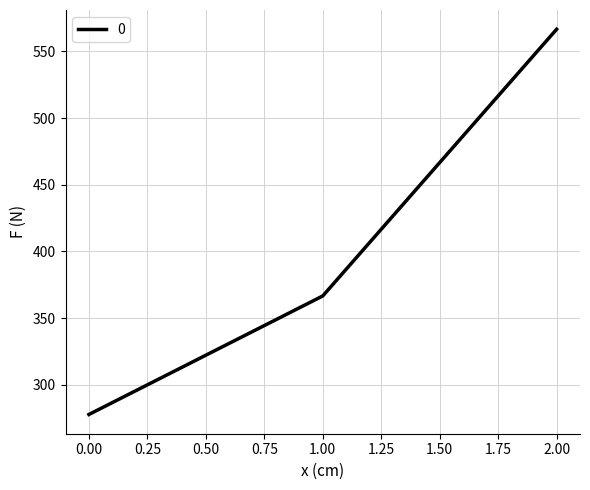

What is the sum of all values?

1211.1